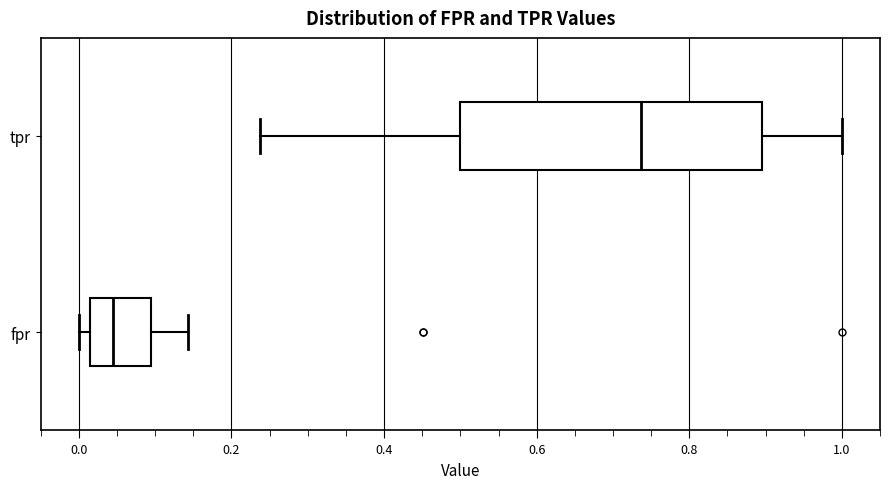

Reading bottom to top, transcribe this box plot: for each box, give where its median line is, the range the box spans, and where its two whiskers end, as read against the x-axis. The values are not printed on the chart, so give them approximately, as read against the axis.

fpr: median 0.04, box 0.02 to 0.10, whiskers 0.00 to 0.14
tpr: median 0.74, box 0.50 to 0.90, whiskers 0.24 to 1.00